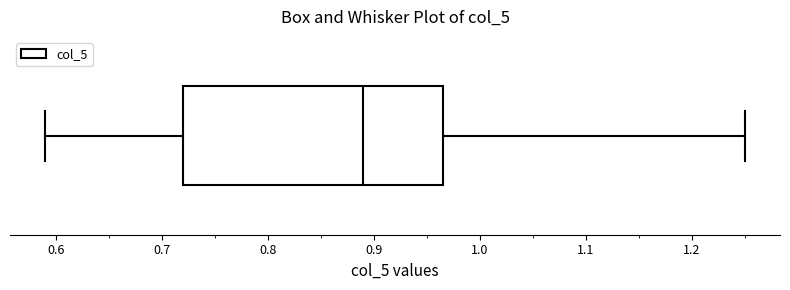

Where is the left edge of the box on the x-axis? The values are not printed on the chart, so give them approximately, as read against the axis.

0.72